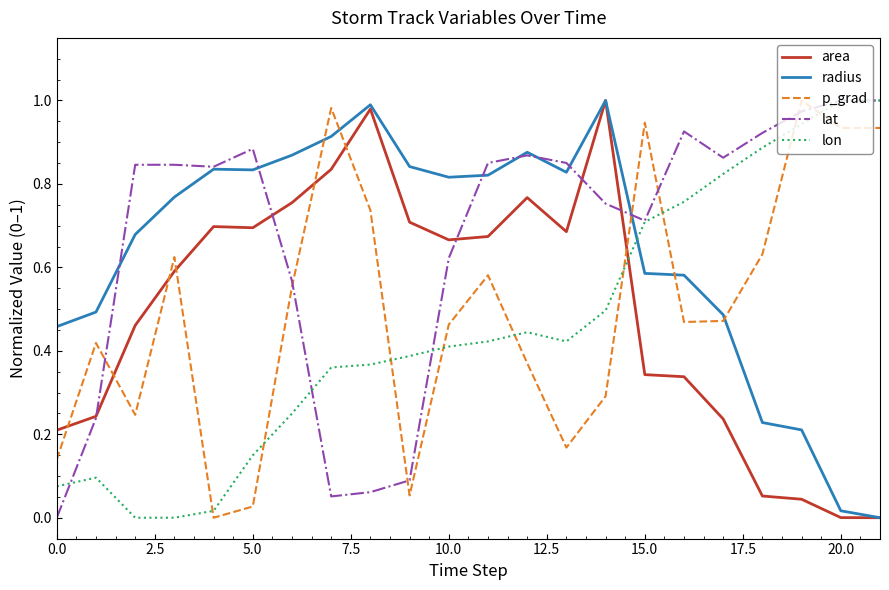

How many intersections are there between radius and lon?

1